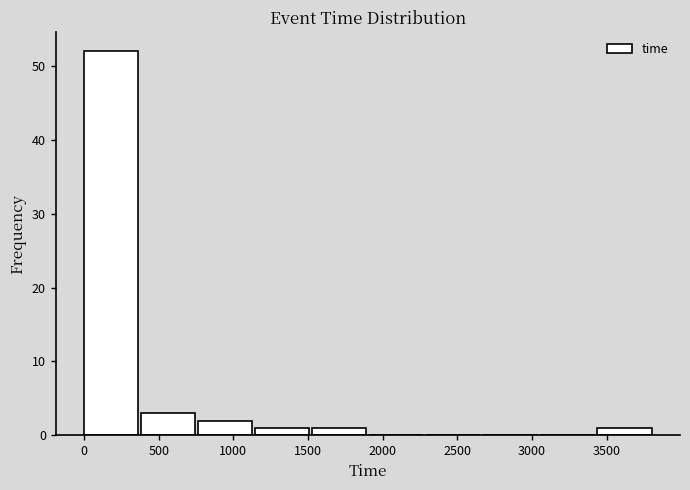

Reading left to right, list every bar in this chart as the range it spans on the x-axis followed by its height. Neither the bar edges nor the heights are printed on the chart, so give them approximately, as read against the axes.

0 to 400: 52
400 to 750: 3
750 to 1150: 2
1150 to 1550: 1
1550 to 1900: 1
1900 to 2300: 0
2300 to 2650: 0
2650 to 3050: 0
3050 to 3450: 0
3450 to 3800: 1